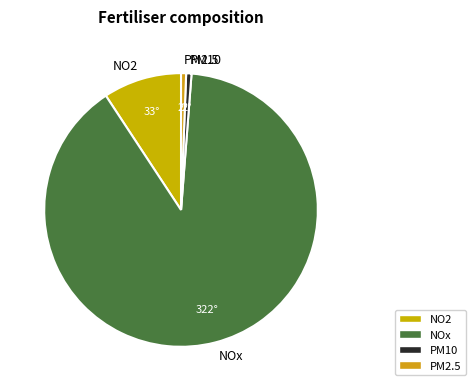

What is the largest slice in the pie chart?

NOx